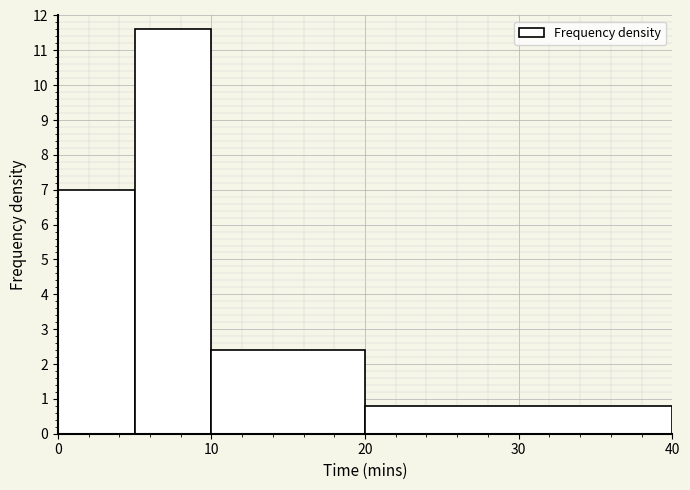

Which range on the x-axis has the tallest bar?

5 to 10